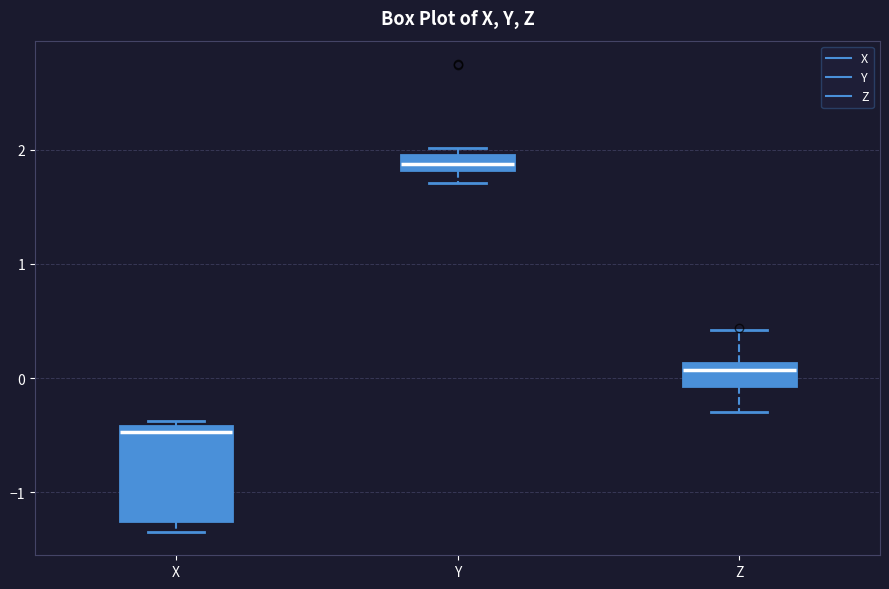

Which box's median line is the highest?

Y